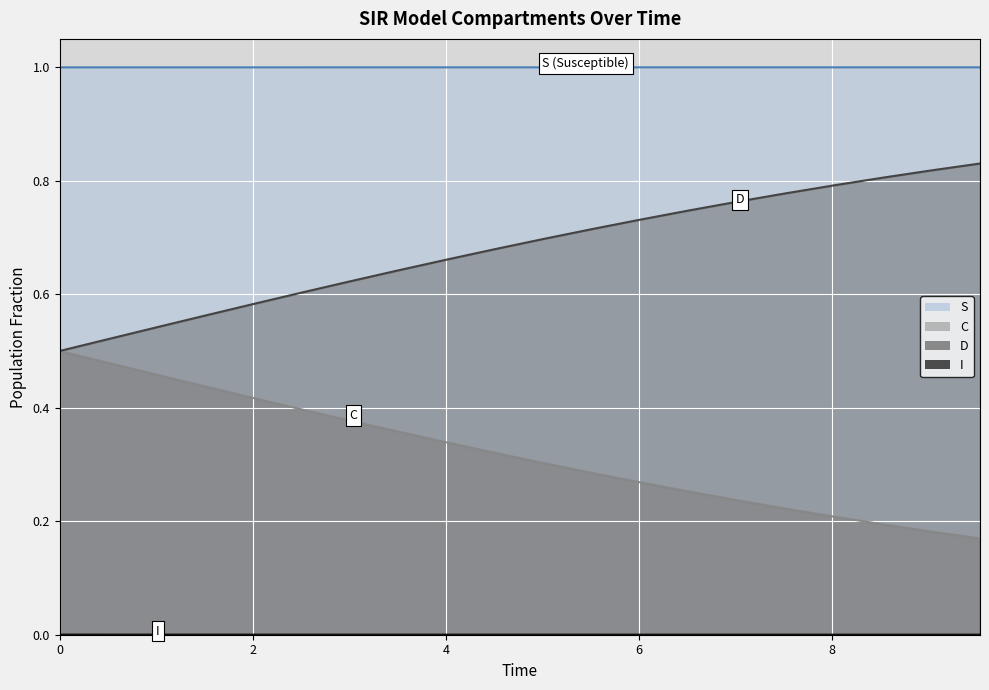

Which series has the largest total across all categories?

S